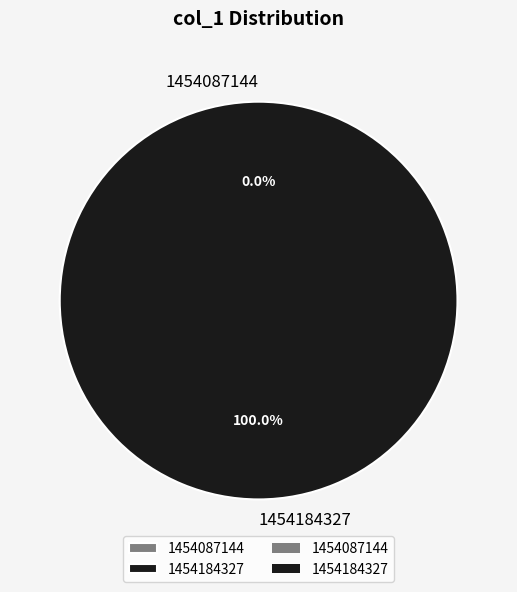

Is 1454087144 the majority of the pie?

No